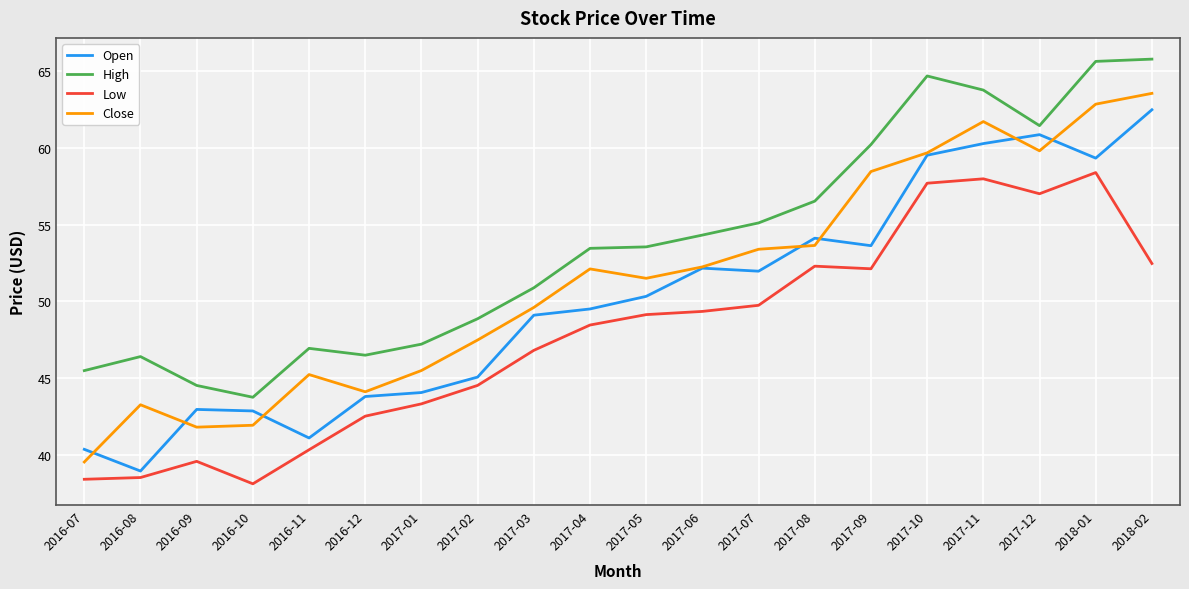

Which series changed the most between 2017-06 and 2018-02?

High